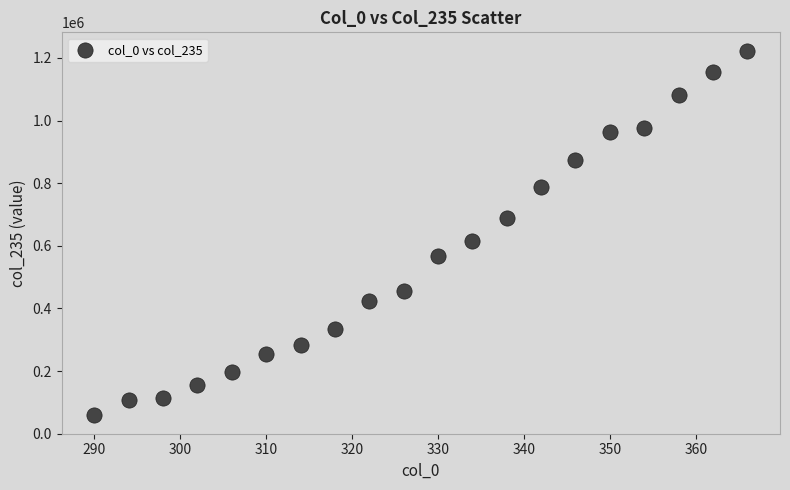

What is the range of Y values (max minus min)?

1165440.5